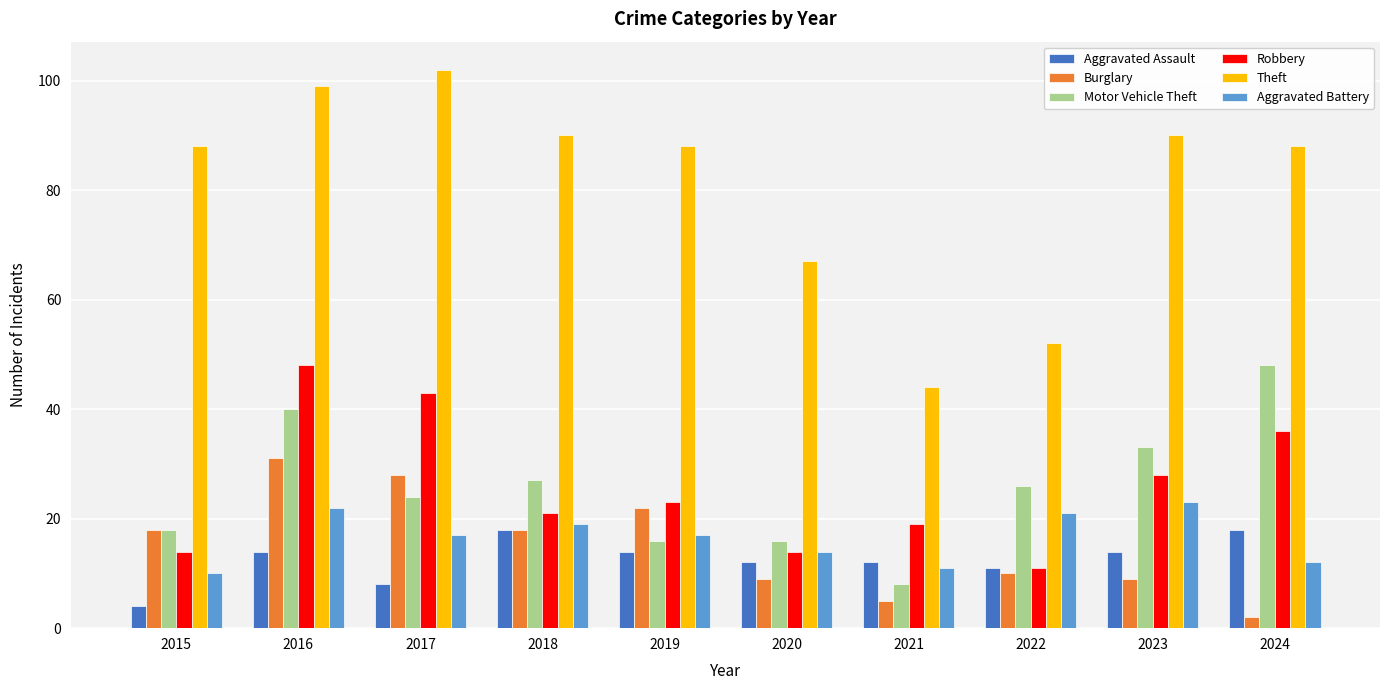

The Aggravated Assault series shows 18 at 2024. True or false?

True